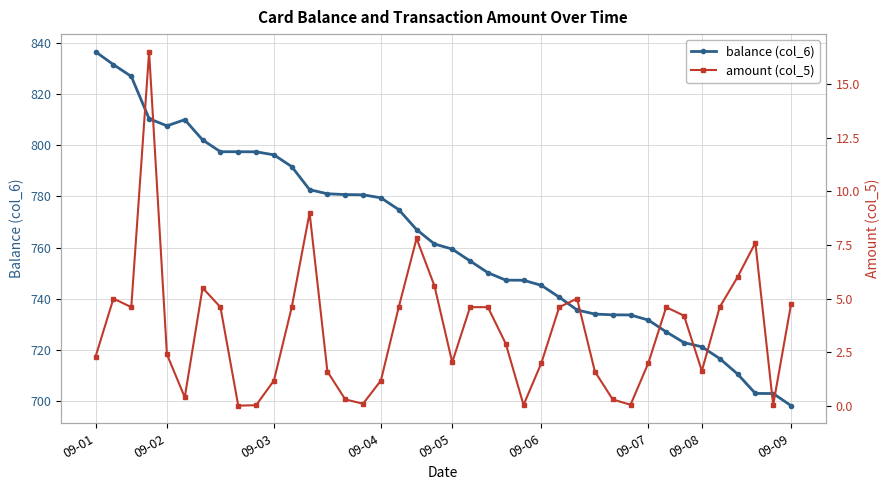

What is the lowest value of the balance (col_6) series?

698.3